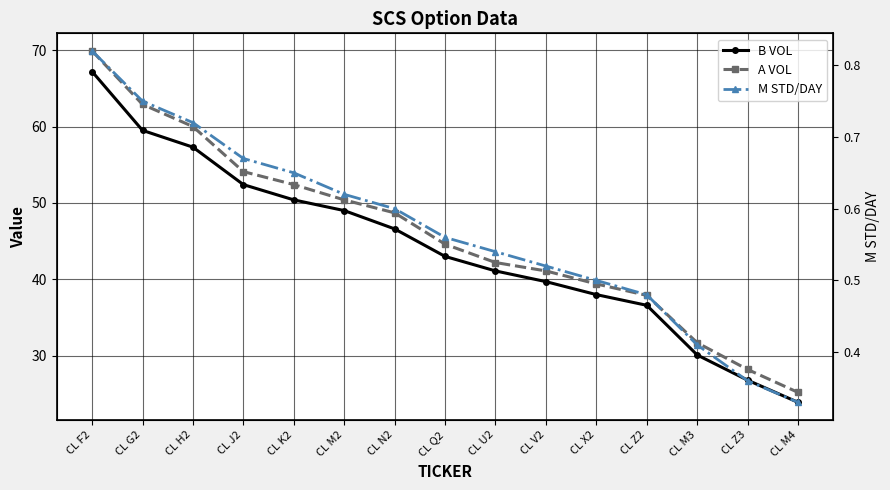

Which has a higher value, CL M4 or CL Z2?

CL Z2